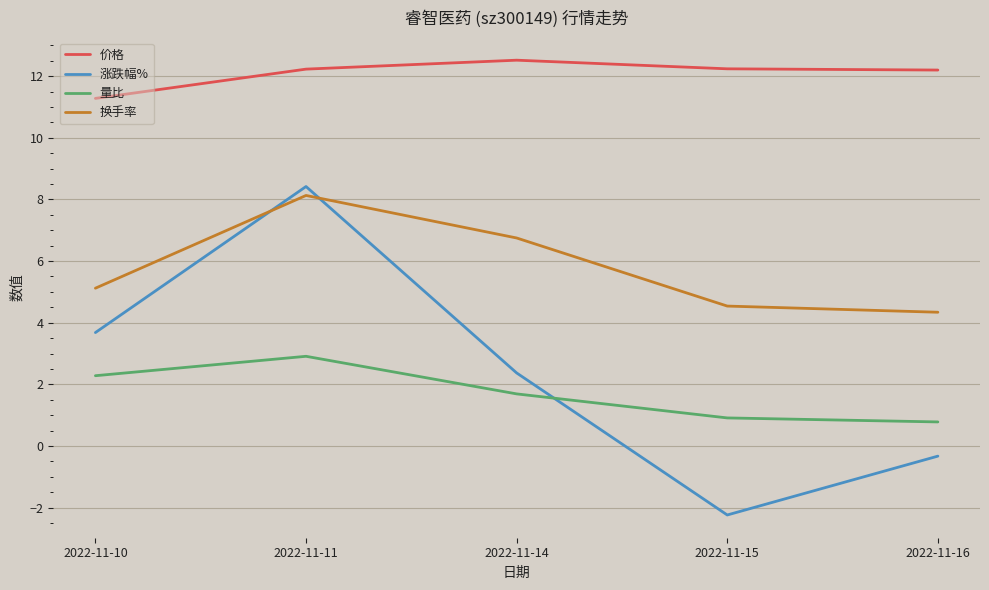

Which series has the widest spread of values?

涨跌幅%